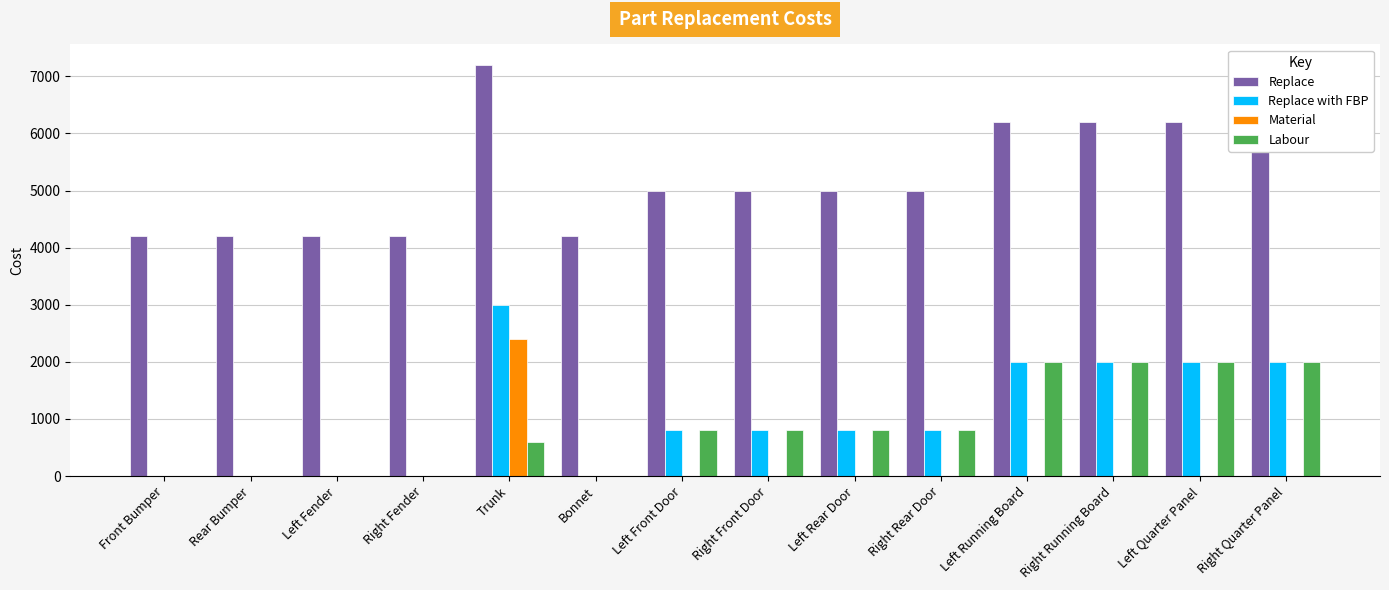

Count the Replace with FBP values in the range 0 to 2000.

13